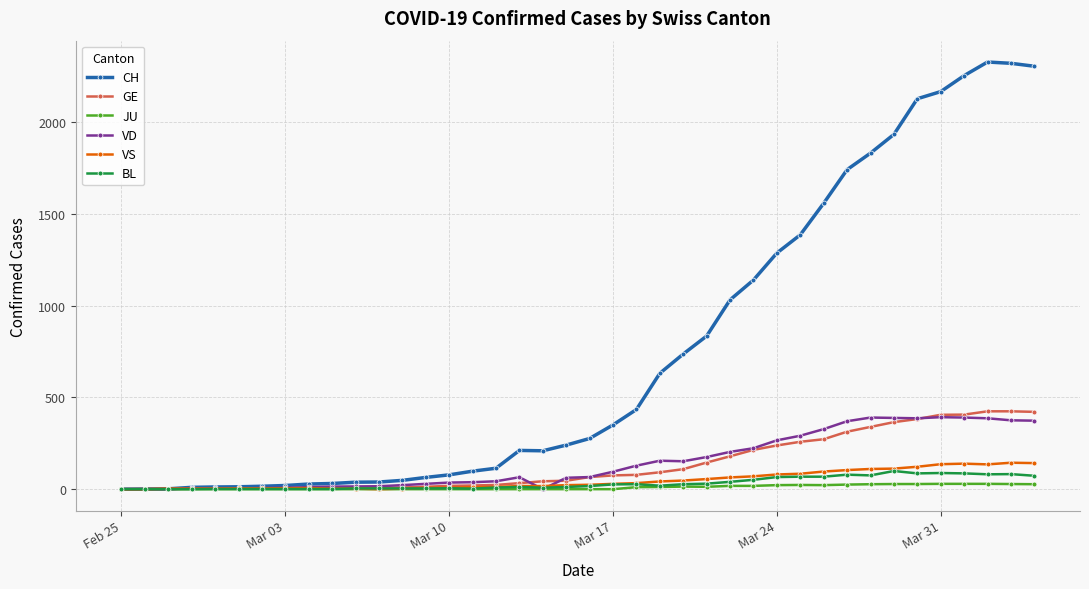

True or false: VS has more than 0 interior local peaks.

True